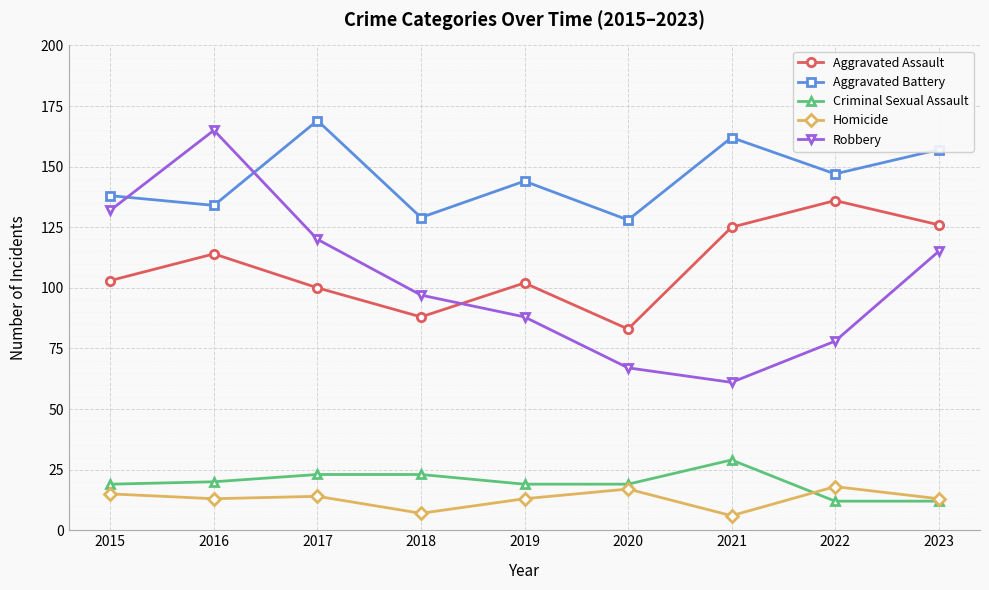

How many lines are shown in the chart?

5